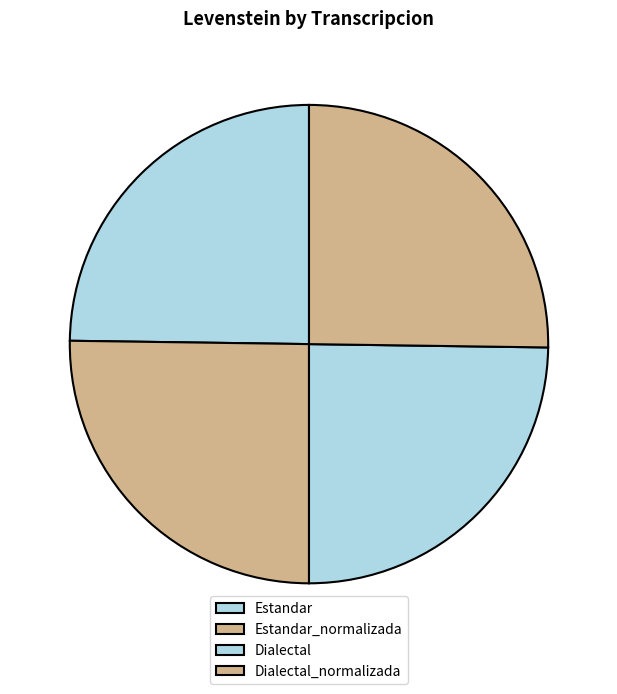

The Estandar_normalizada slice represents 12% of the pie. True or false?

False